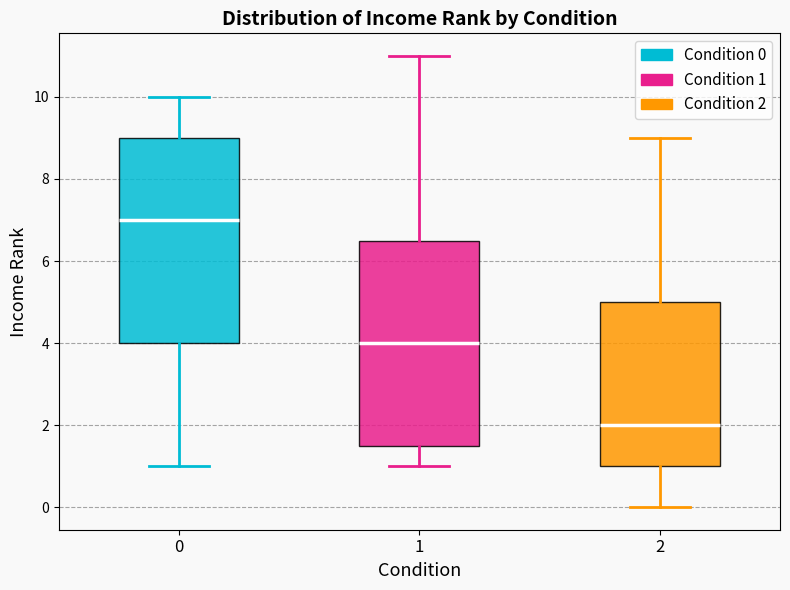

Reading left to right, read every box against the y-axis: the position of its median line, the range the box covers, and the ends of its whiskers. The values are not printed on the chart, so give them approximately, as read against the axis.

0: median 7.0, box 4.0 to 9.0, whiskers 1.0 to 10.0
1: median 4.0, box 1.6 to 6.6, whiskers 1.0 to 11.0
2: median 2.0, box 1.0 to 5.0, whiskers 0.0 to 9.0